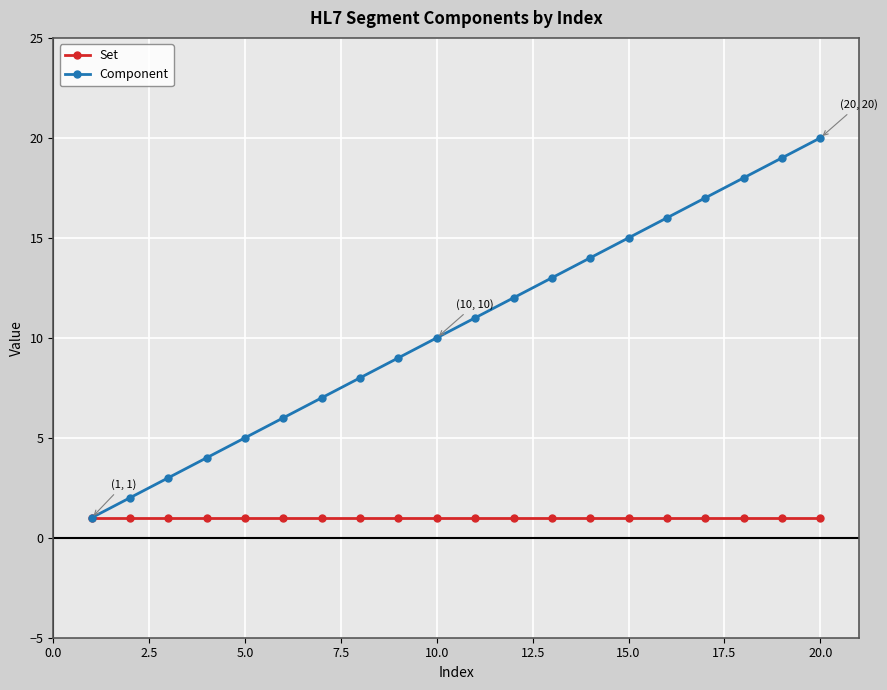

Which series has the largest total across all categories?

Component